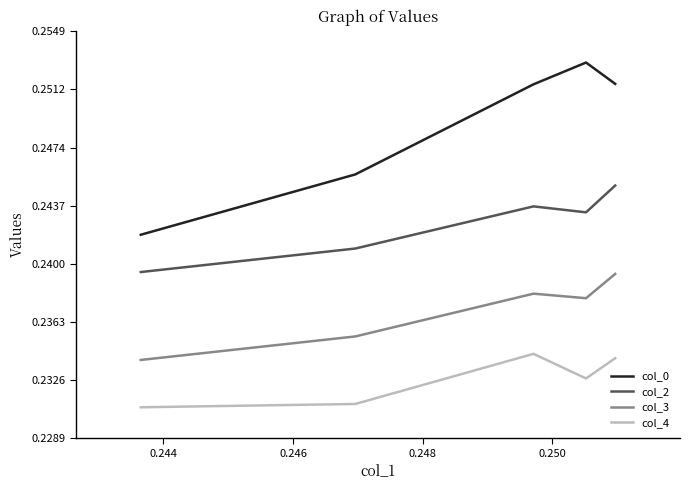

True or false: col_0 and col_2 cross at least once.

False